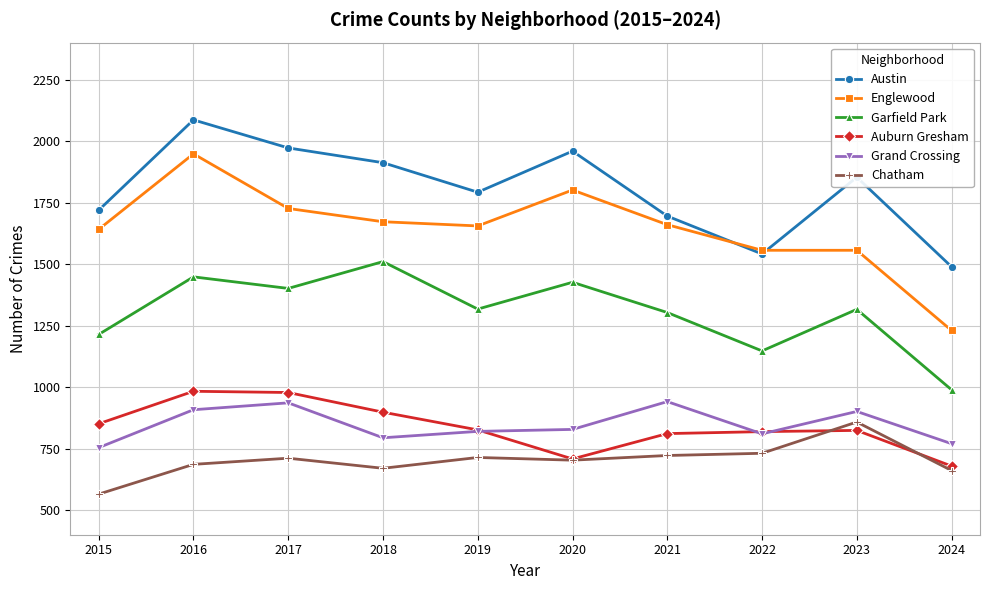

What is the value of the Englewood point at the 7th from the left?

1660